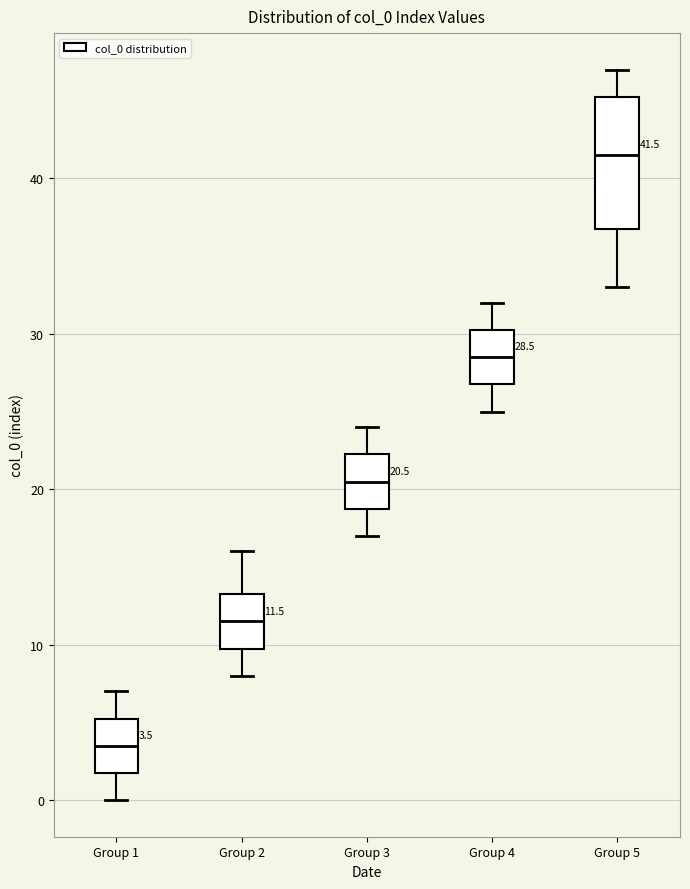

Which box is the tallest, from its lower edge to its upper edge?

Group 5